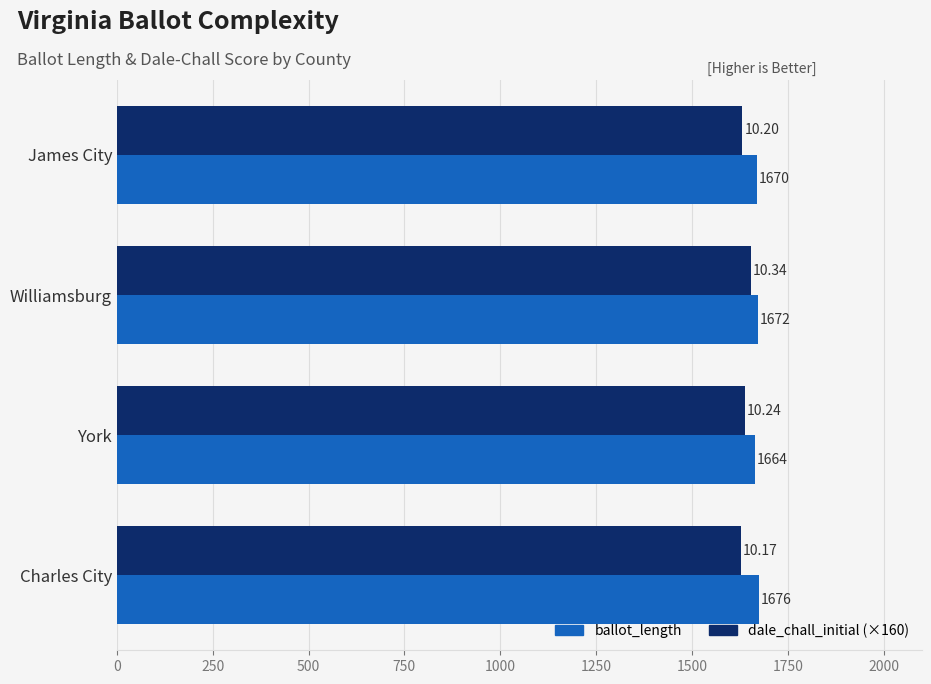

At which category is the sum across all series the highest?

Williamsburg